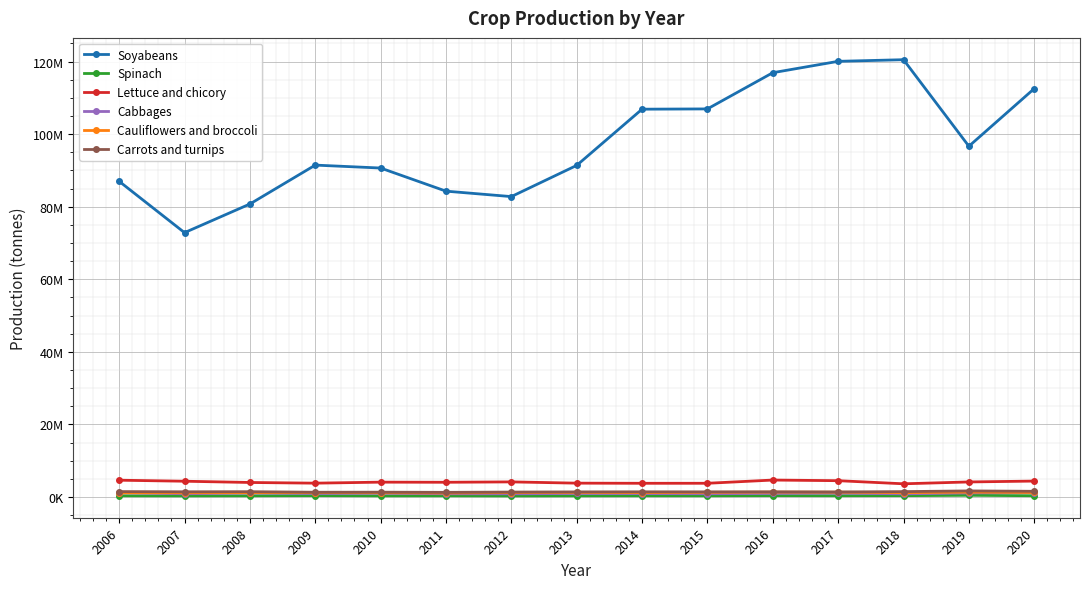

What are all the series names shown in the legend?

Soyabeans, Spinach, Lettuce and chicory, Cabbages, Cauliflowers and broccoli, Carrots and turnips